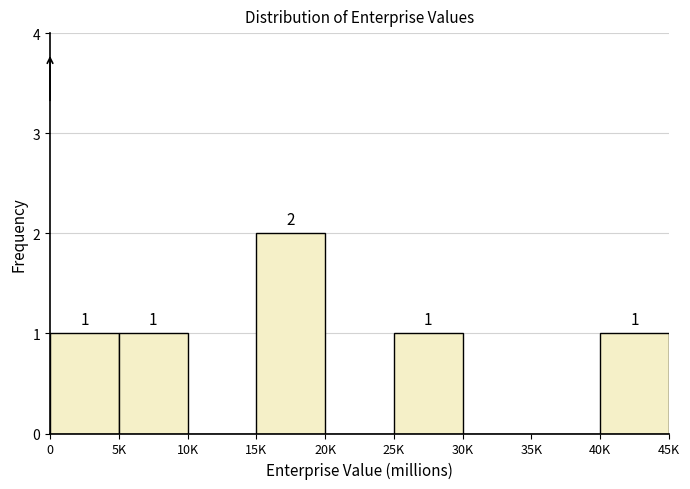

Reading right to left, transcribe all the data shown in this chart.

40K=1	35K=0	30K=0	25K=1	20K=0	15K=2	10K=0	5K=1	0=1